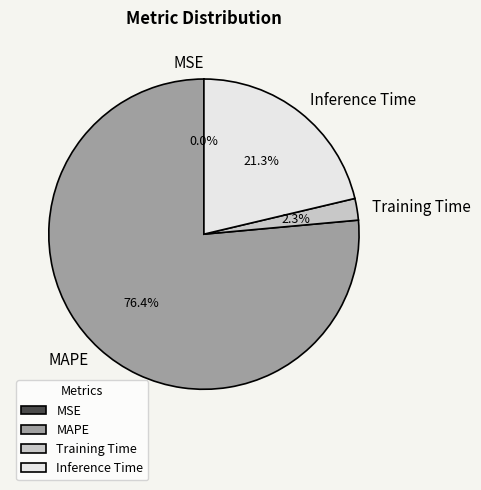

Between Training Time and MAPE, which is larger?

MAPE